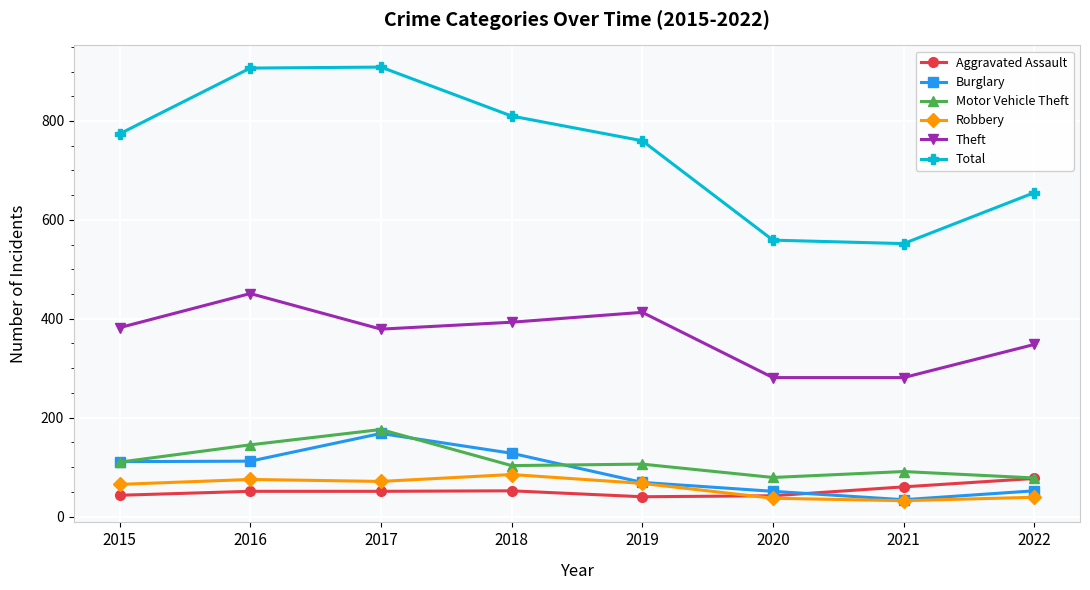

At which label does Burglary reach its minimum?

2021